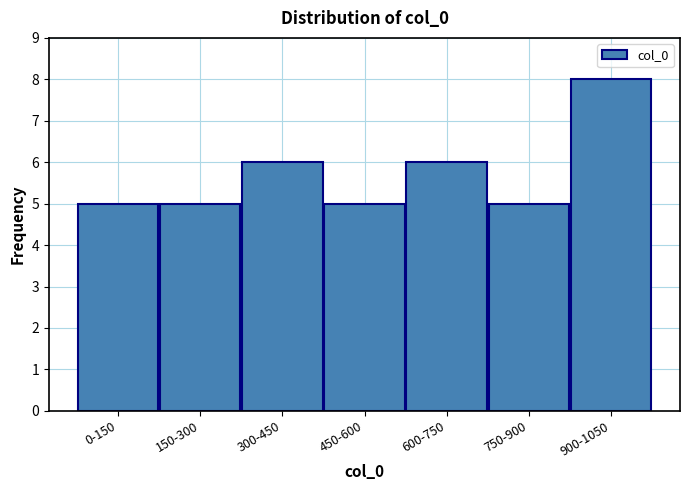

Reading left to right, list all the values displayed in this chart.

5	5	6	5	6	5	8